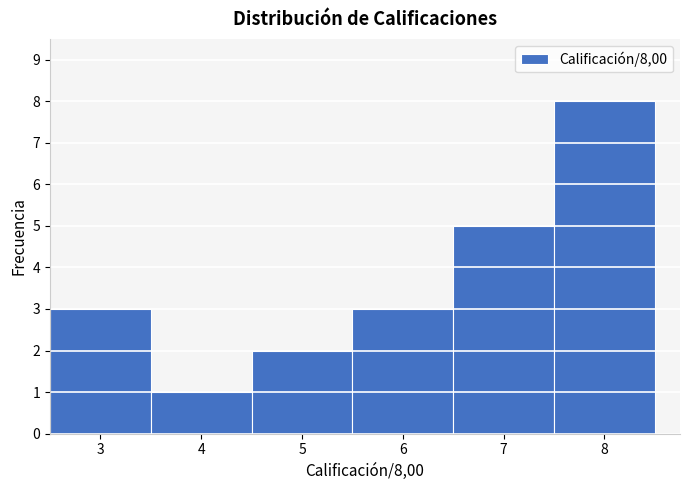

Reading left to right, transcribe this chart: for each bar, give the range it covers on the x-axis and its height. The values are not printed on the chart, so give them approximately, as read against the axis.

2.5 to 3.5: 3
3.5 to 4.5: 1
4.5 to 5.5: 2
5.5 to 6.5: 3
6.5 to 7.5: 5
7.5 to 8.5: 8